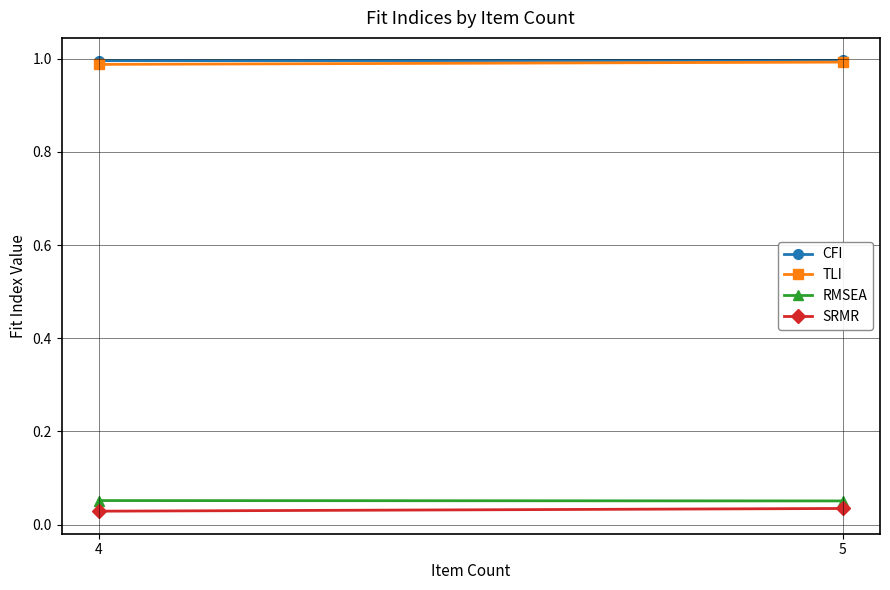

True or false: RMSEA has a value of 0.1 at 5.

True